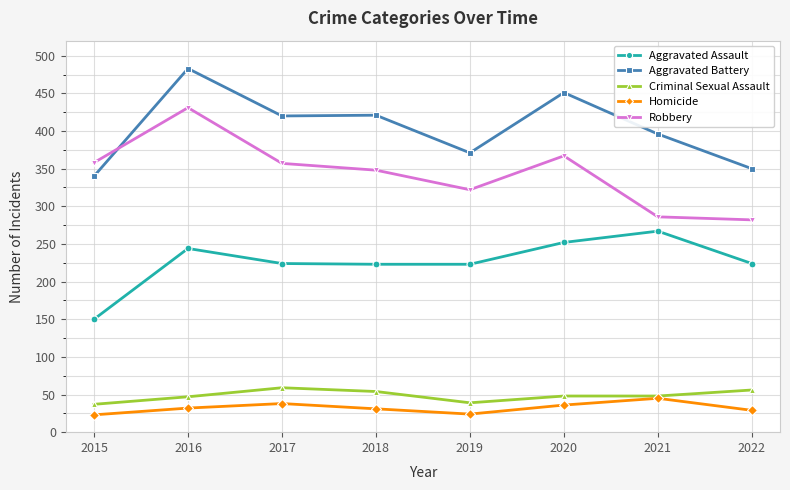

The value of Robbery at 2022 is 282. True or false?

True